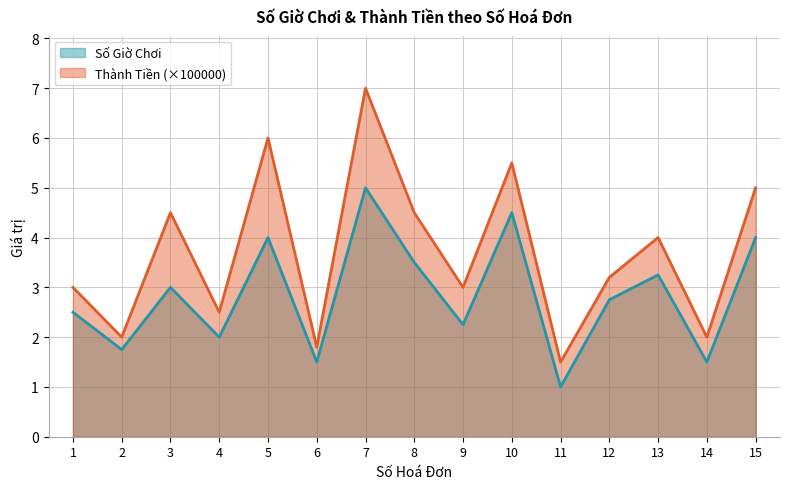

How many lines are shown in the chart?

2